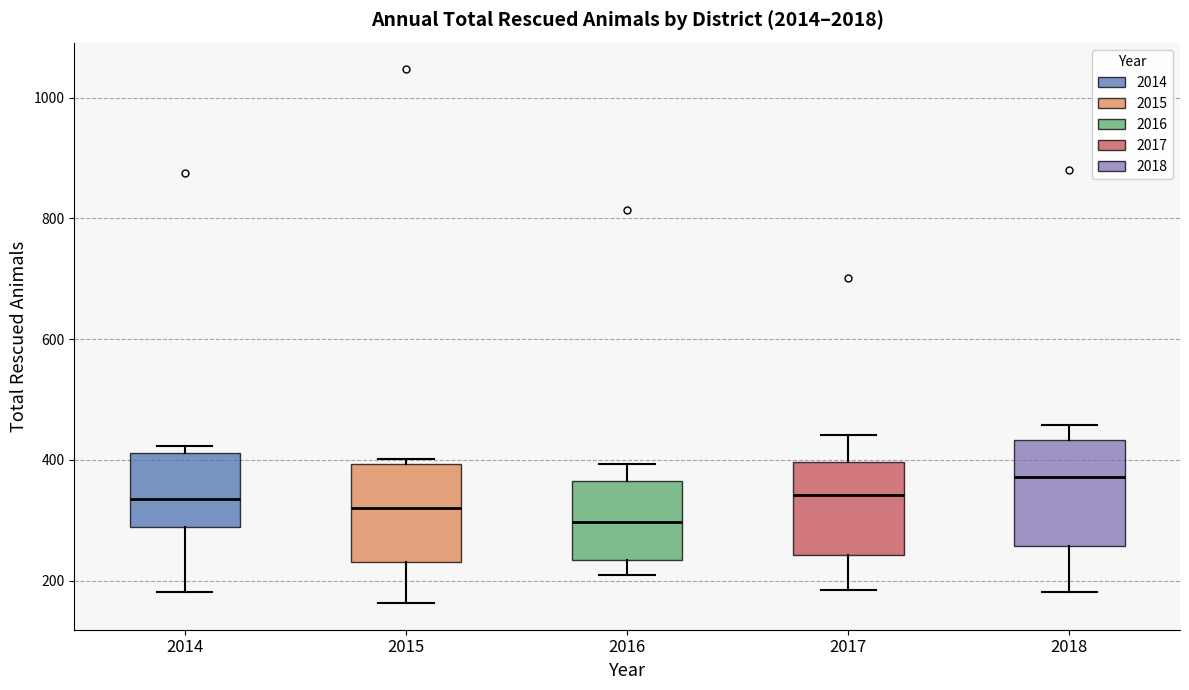

Which box's median line is the highest?

2018